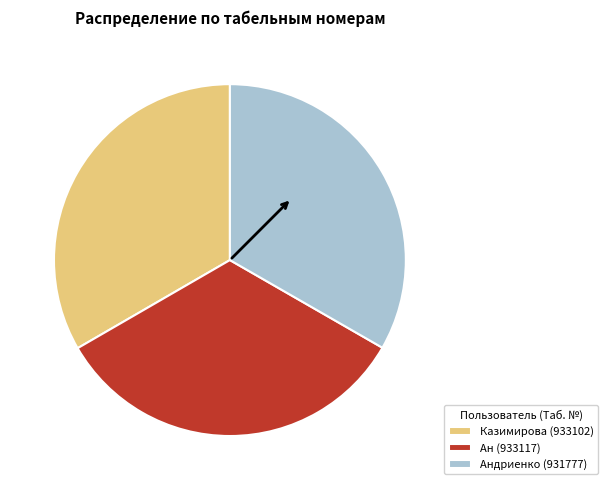

Is there a majority slice in this chart?

No